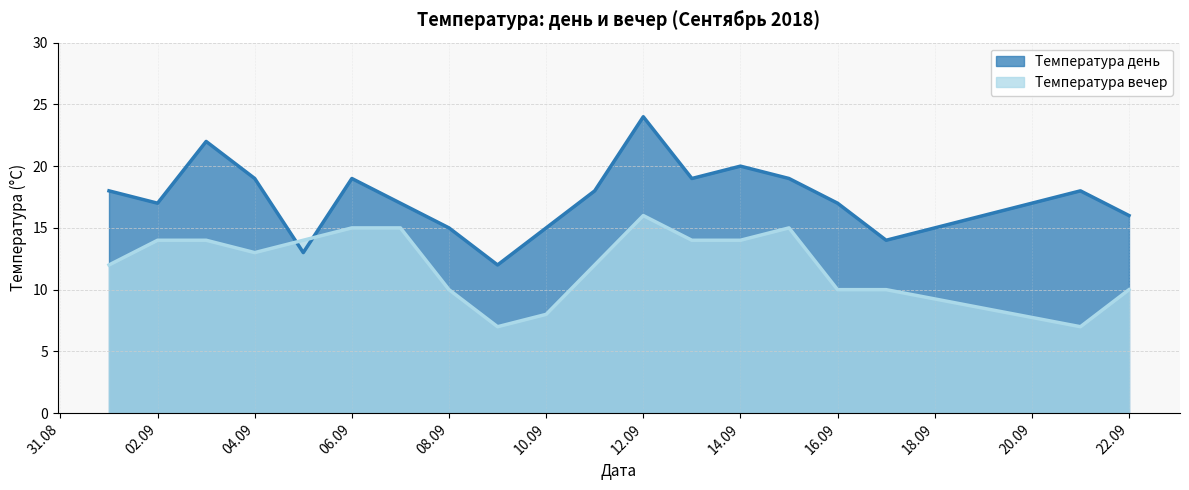

How many lines are shown in the chart?

2